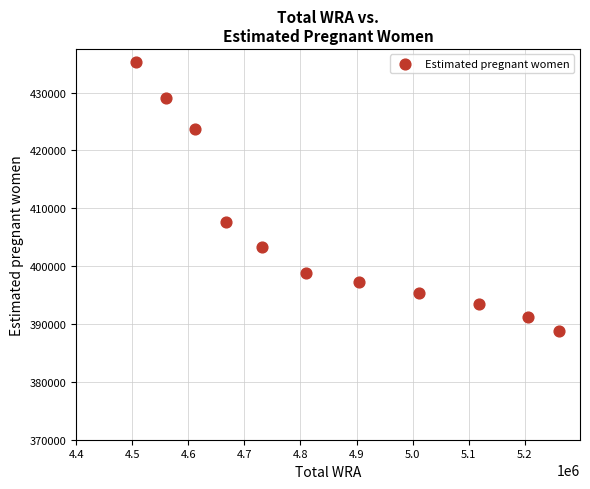

What Y value in the scatter plot is closest to 411980?

407574.7